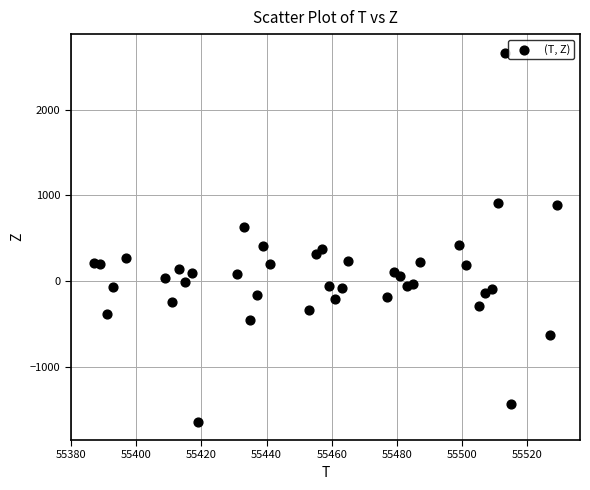

What is the range of X values (max minus min)?

142